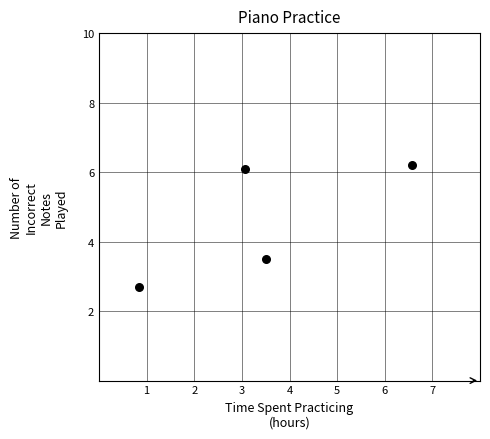

What Y value in the scatter plot is closest to 4?

3.5